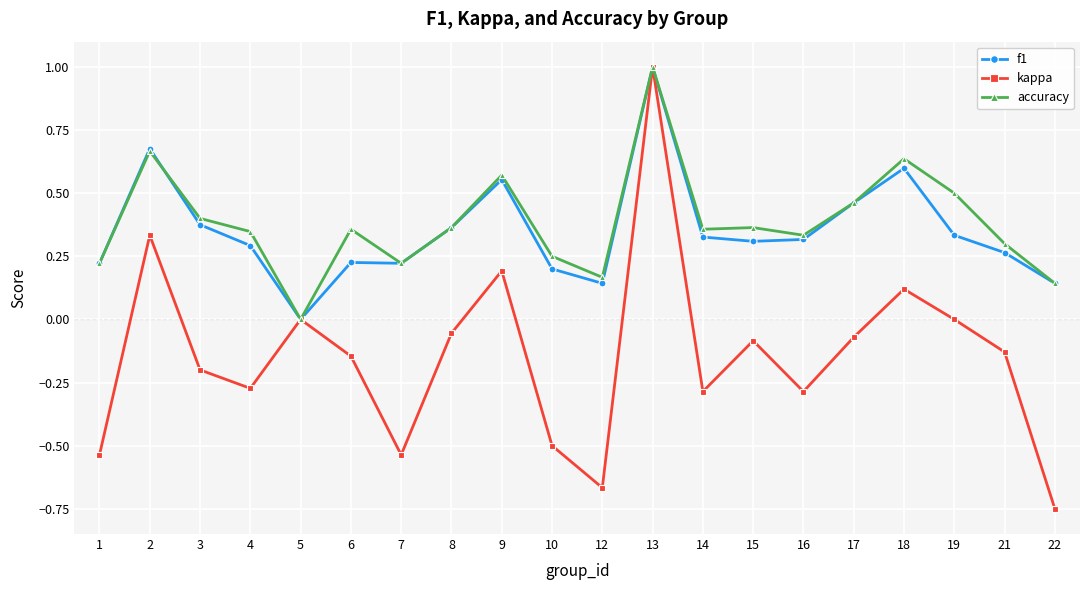

Is it true that kappa equals 0.3 at 2?

True